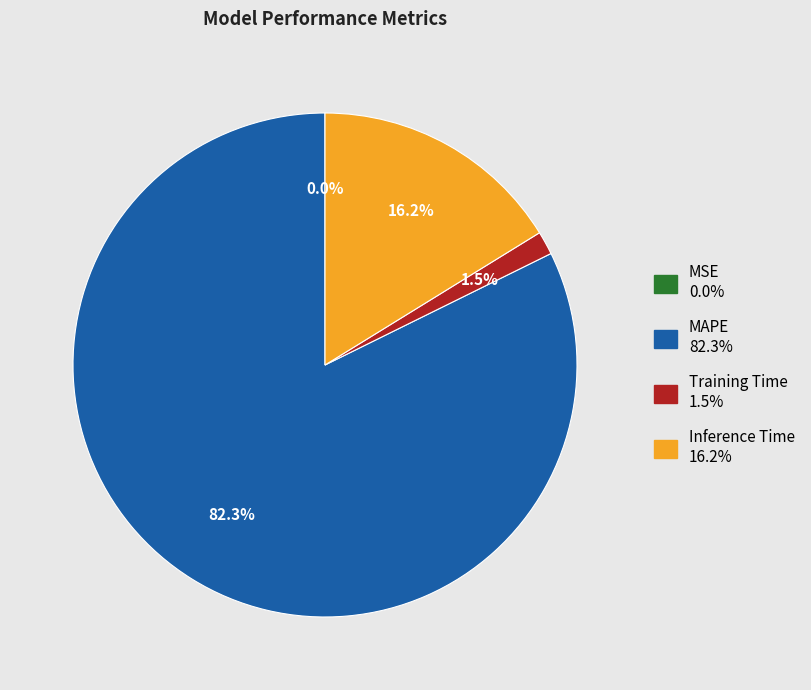

What is the largest slice in the pie chart?

MAPE